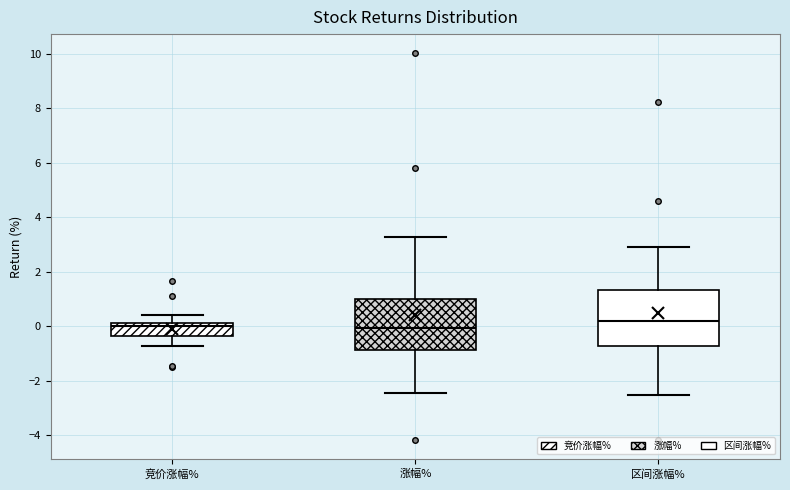

Where does the median line of the box for 区间涨幅% sit on the y-axis? The values are not printed on the chart, so give them approximately, as read against the axis.

0.2